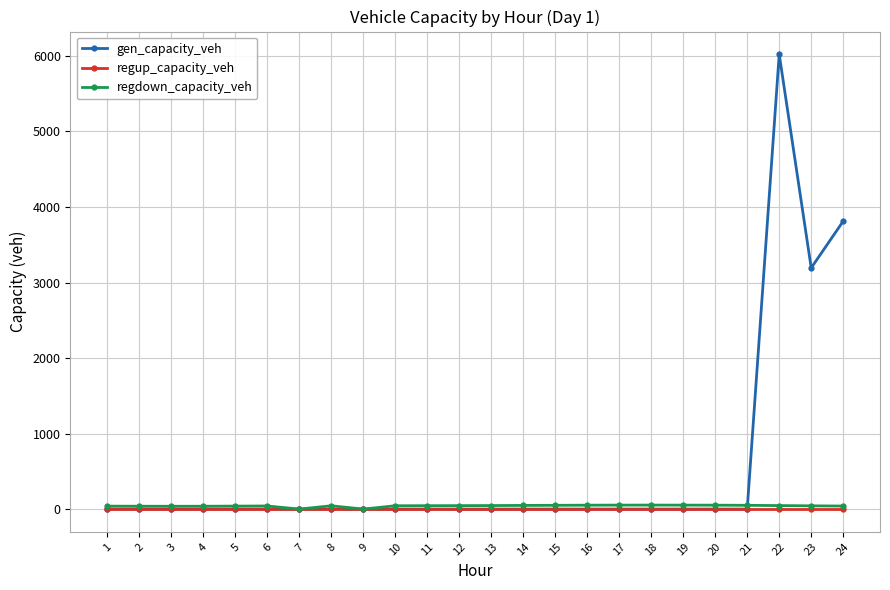

Does the chart have visible grid lines?

Yes